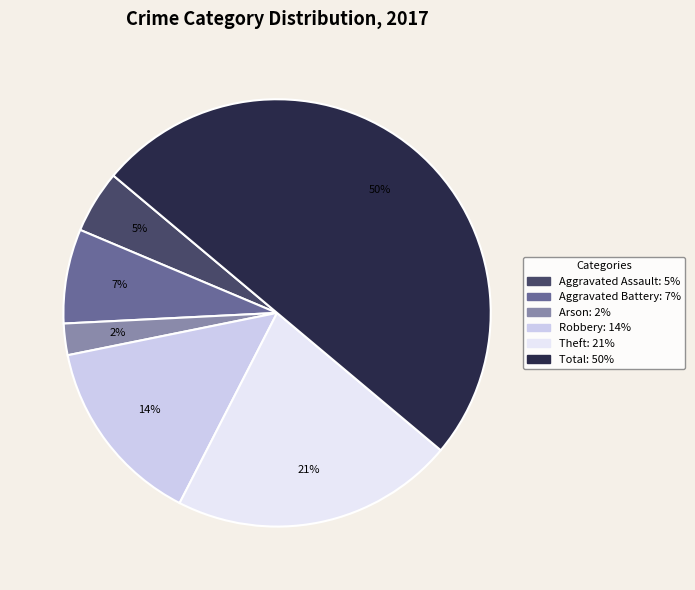

To the nearest percent, what is the difference between the largest and smallest slice percentages?

48%